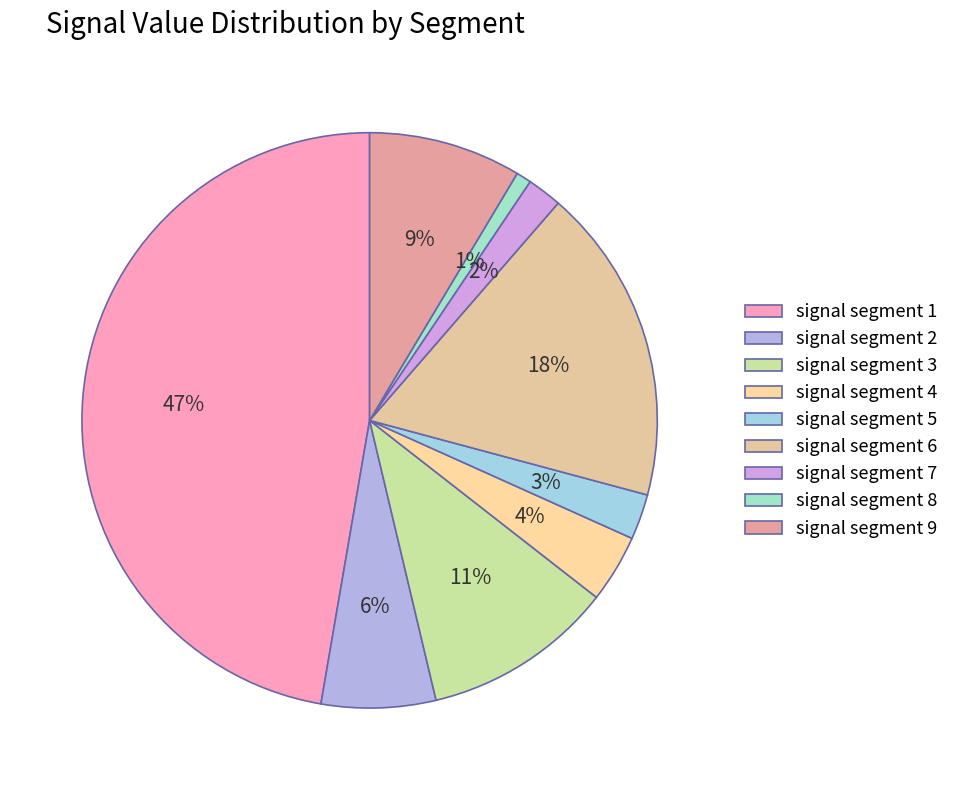

Count the number of slices in the pie.

9